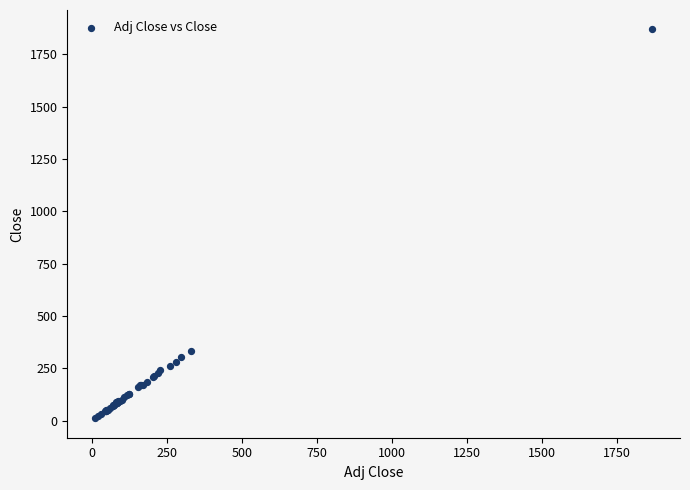

What Y value in the scatter plot is closest to 939?

331.2